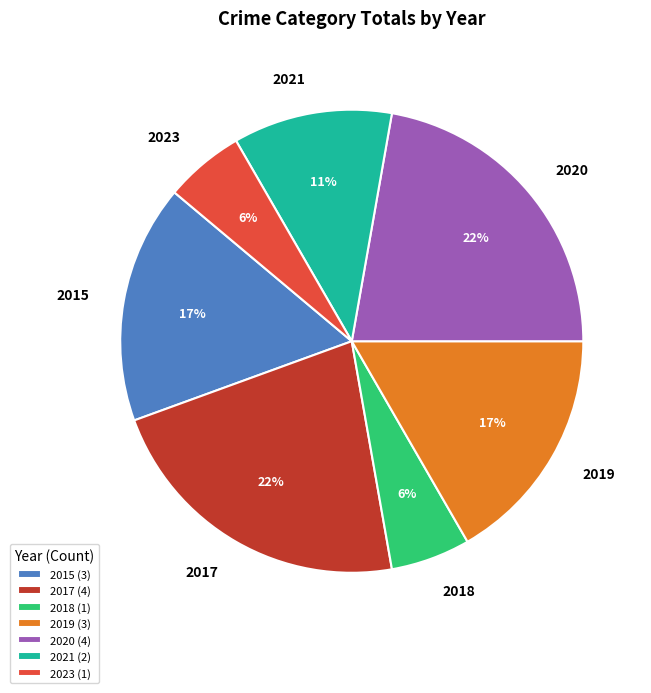

The 2015 slice represents 17% of the pie. True or false?

True